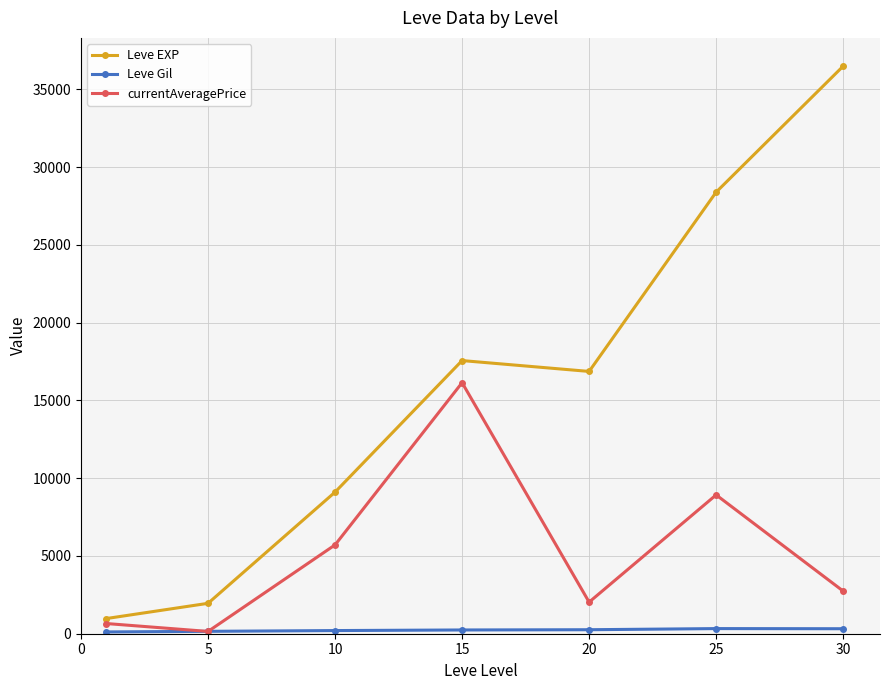

What is the greatest value displayed?

36492.5